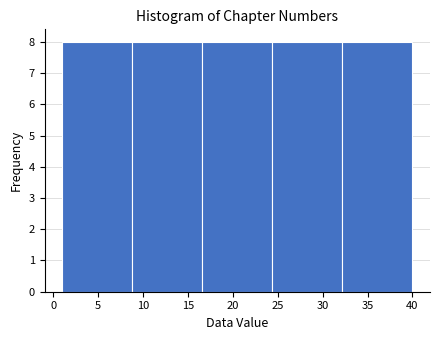

Reading left to right, list every bar in this chart as the range it spans on the x-axis followed by its height. Neither the bar edges nor the heights are printed on the chart, so give them approximately, as read against the axes.

1.0 to 8.8: 8
8.8 to 16.6: 8
16.6 to 24.4: 8
24.4 to 32.2: 8
32.2 to 40.0: 8